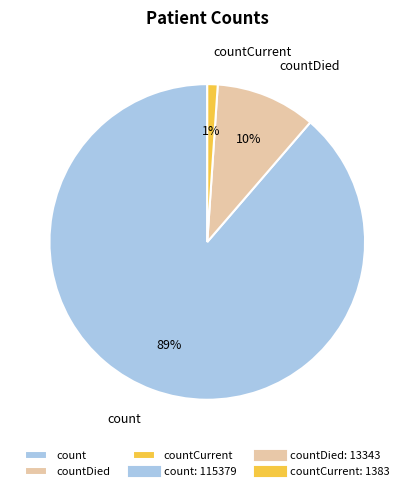

Rank the categories by value from lowest to highest.

countCurrent, countDied, count